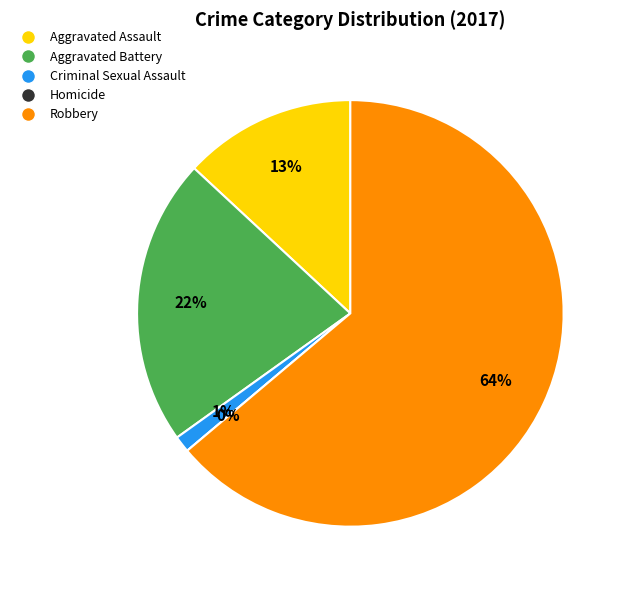

True or false: Aggravated Battery accounts for 34% of the total.

False